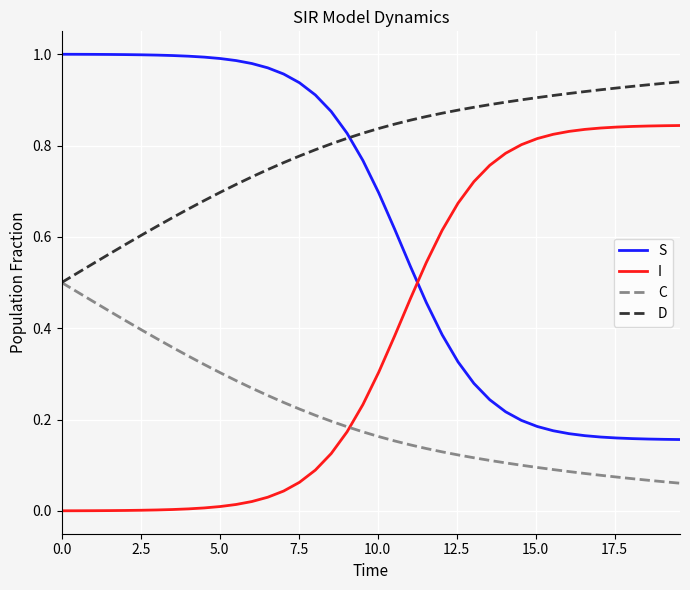

Rank the series by their average value, from highest to lowest.

D, S, I, C